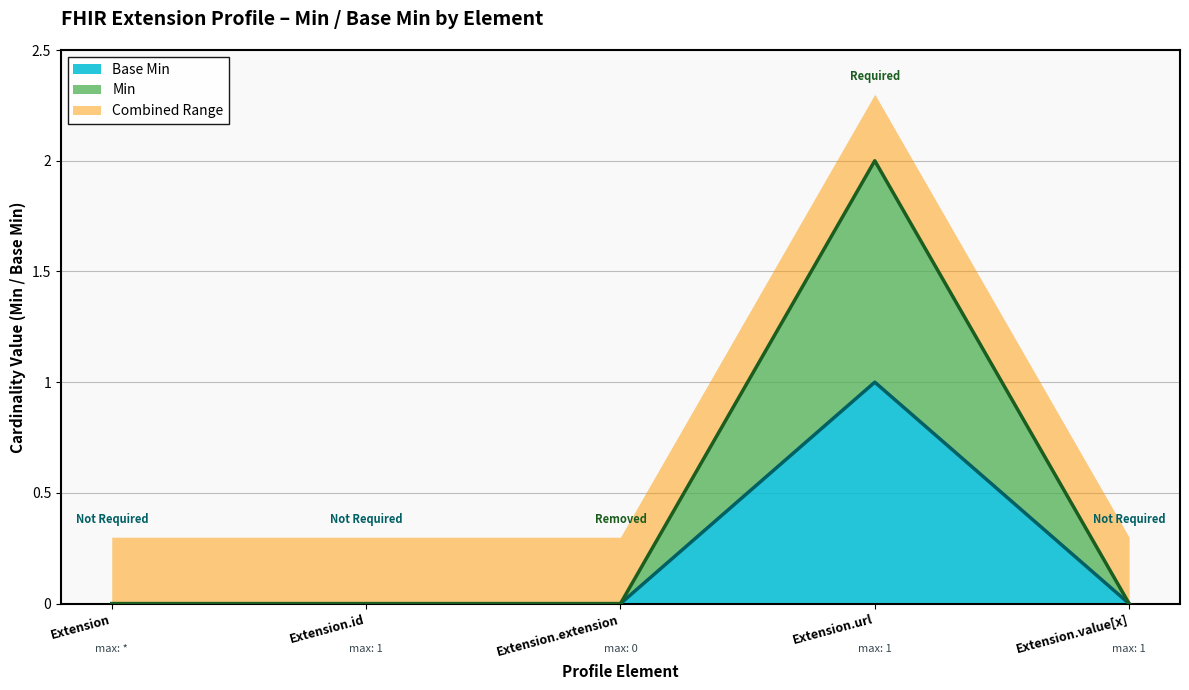

How many lines are shown in the chart?

3